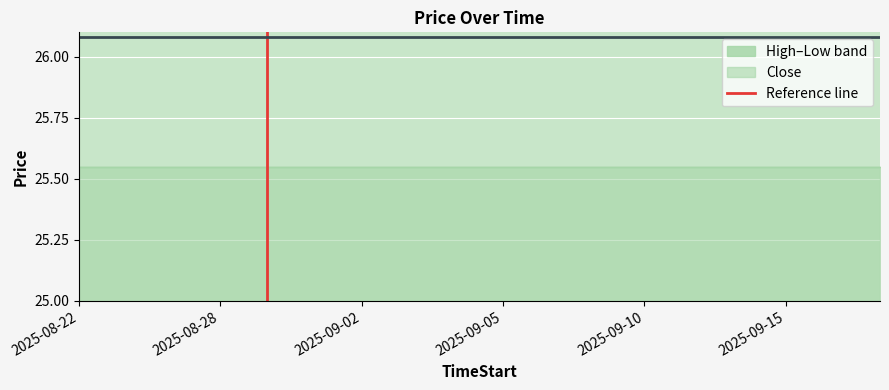

Which label corresponds to the smallest value in the chart?

2025-08-22